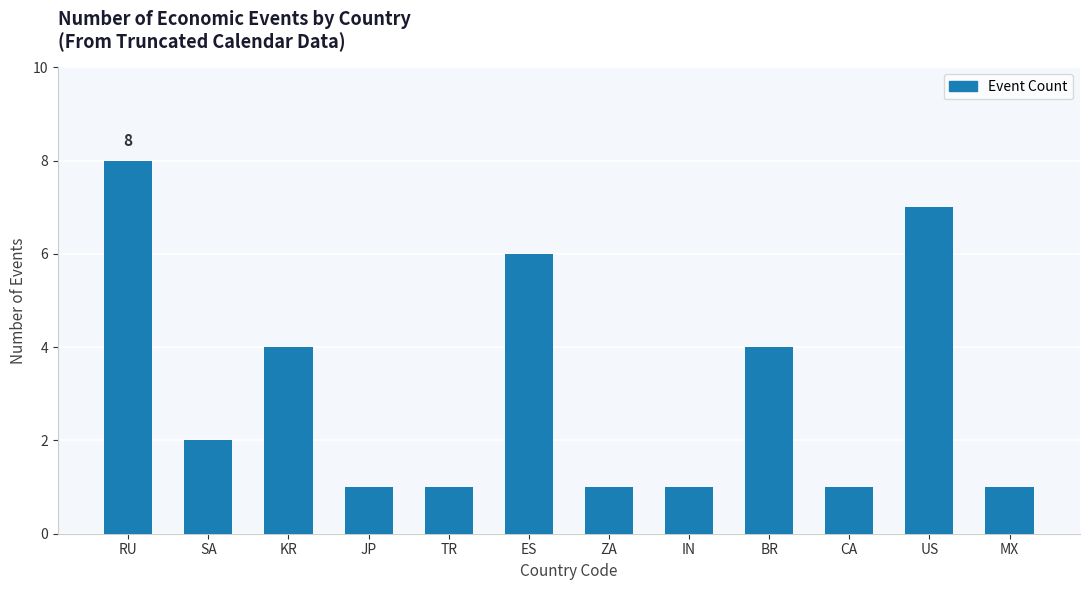

What is the change in value from RU to CA?

-7